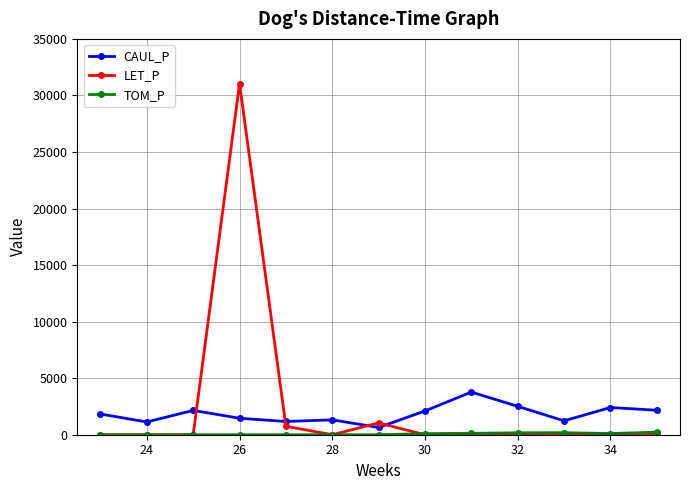

What is the highest value of the LET_P series?

31046.3